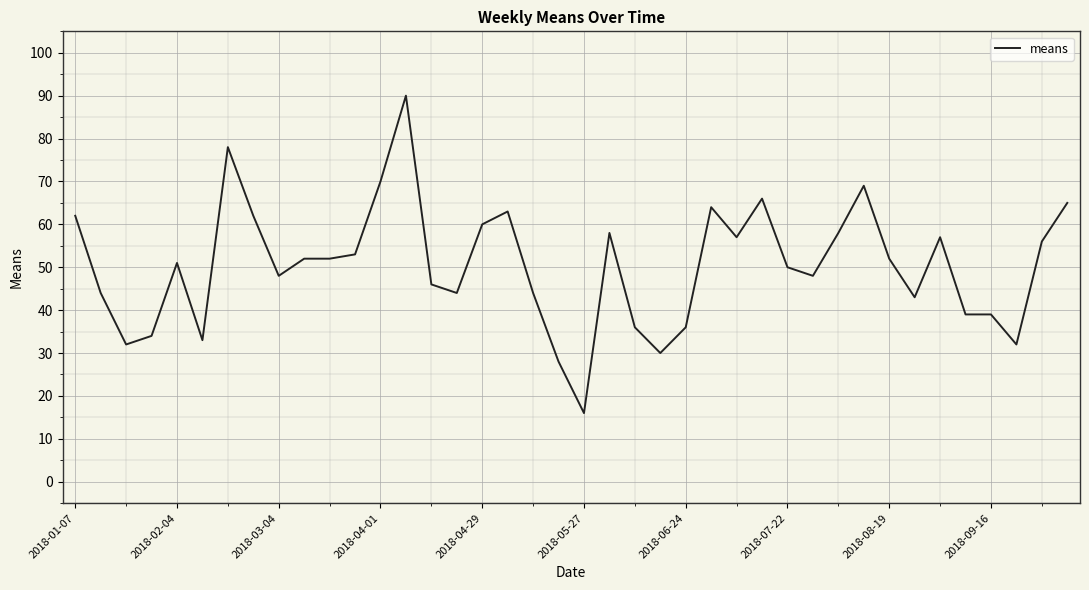

What is the difference between the maximum and minimum values?

74